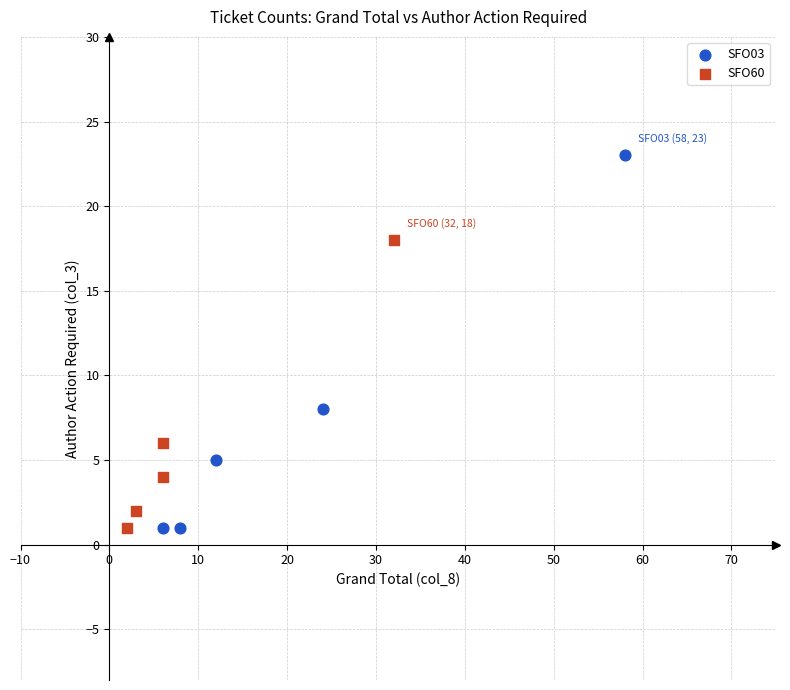

Which series contains the highest Y value?

SFO03